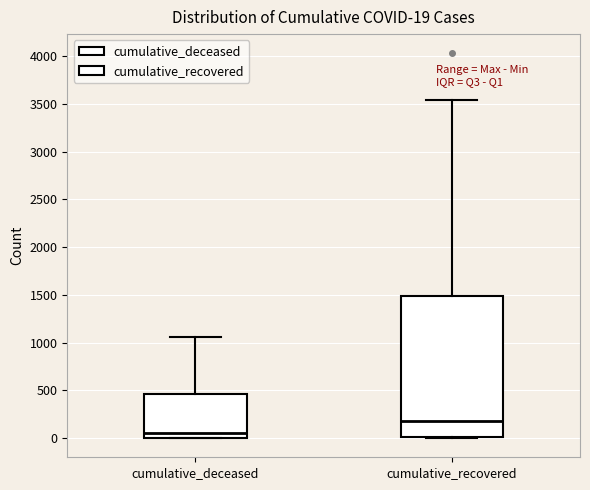

Which box has the highest median line?

cumulative_recovered